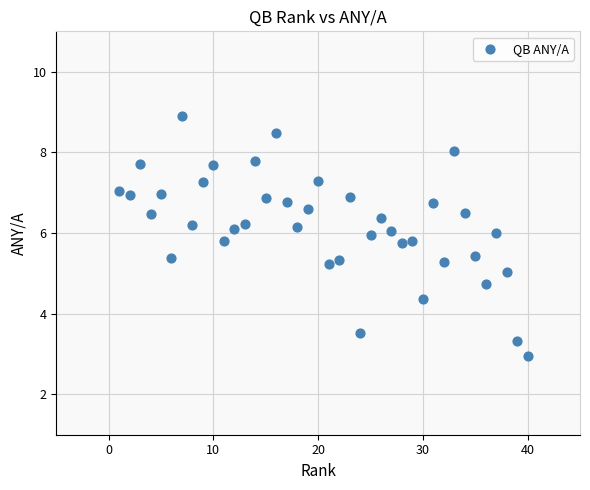

What is the range of X values (max minus min)?

39.0